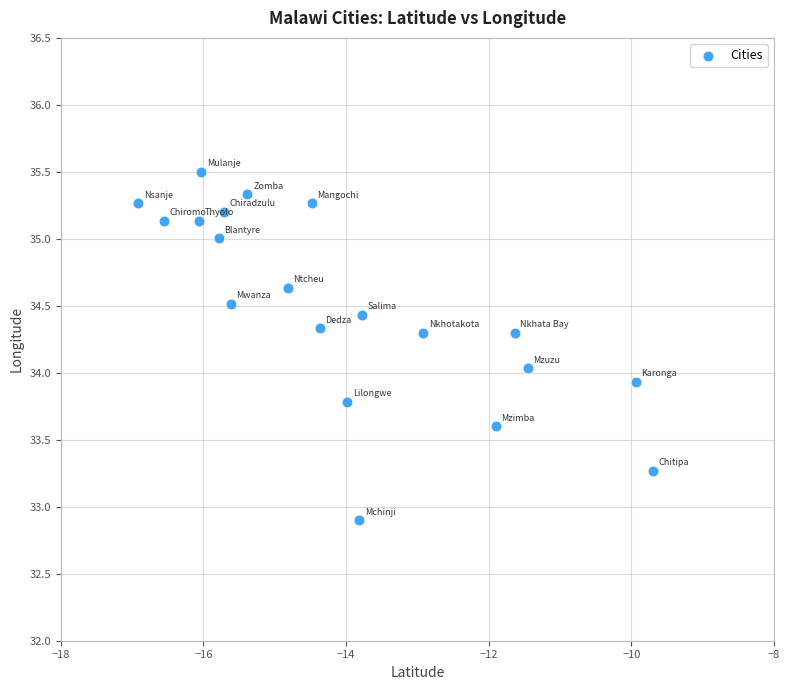

What is the range of X values (max minus min)?

7.2